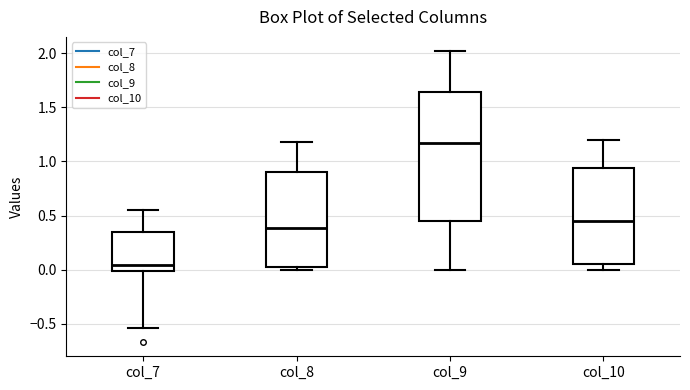

Which box is the tallest, from its lower edge to its upper edge?

col_9